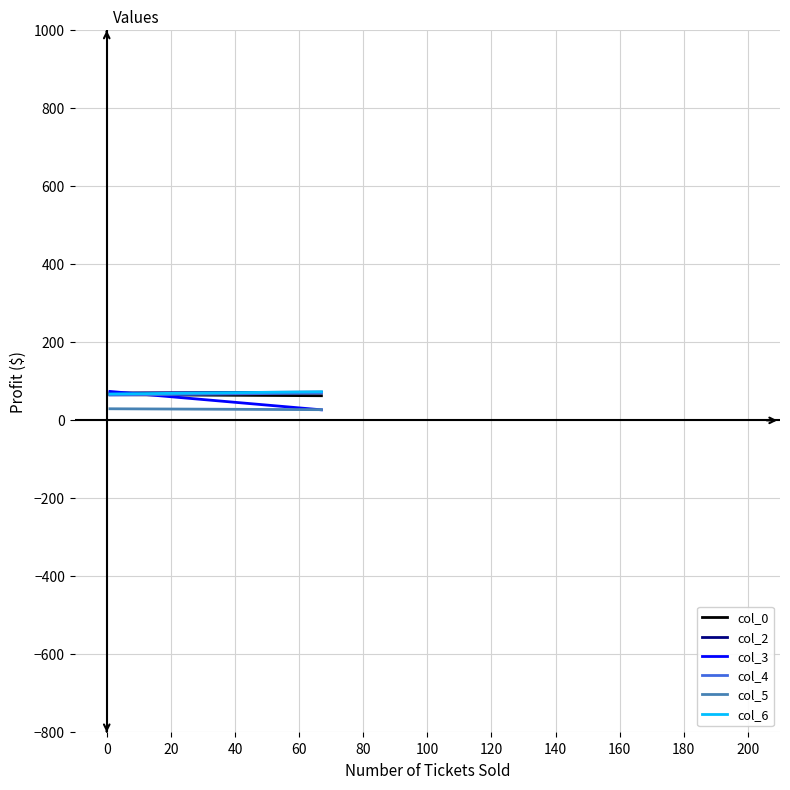

What is the difference between the maximum and minimum values in the col_4 series?

5.3